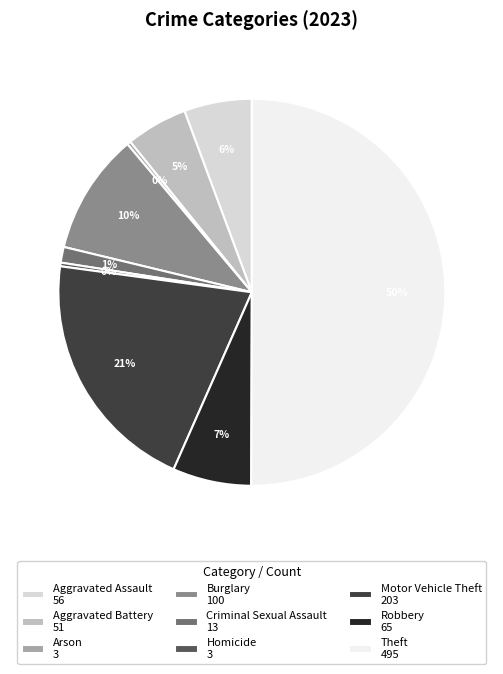

Which has a higher value, Theft 495 or Robbery 65?

Theft 495